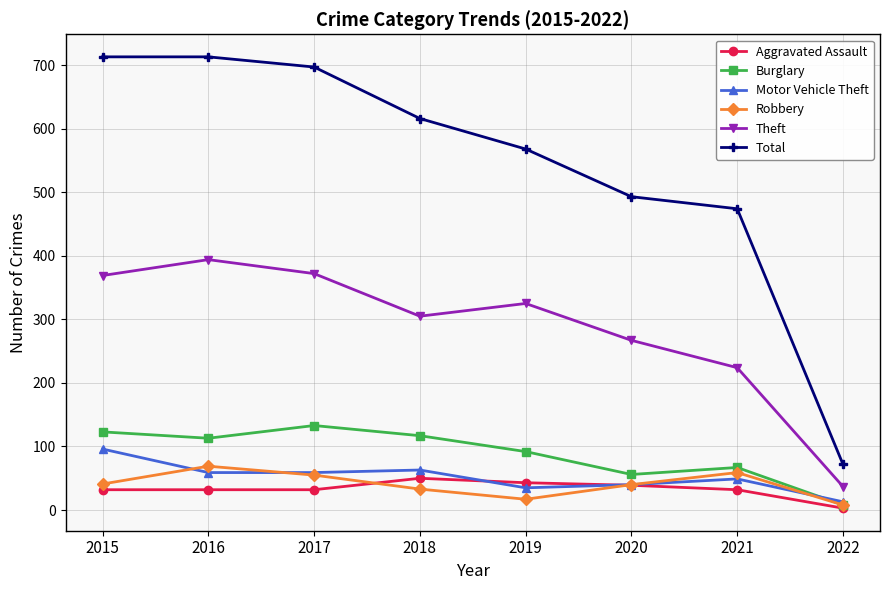

In Robbery, how many points are lower than both neighbors (excluding endpoints)?

1